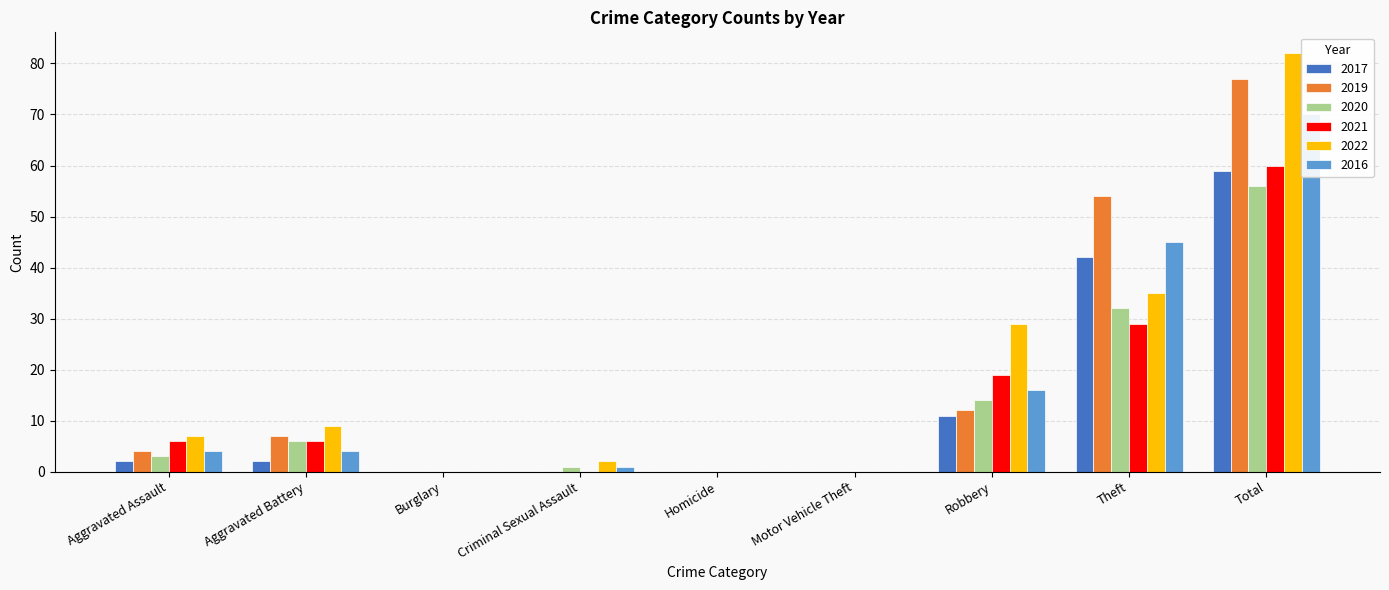

Between Homicide and Robbery, which series saw the biggest shift?

2022